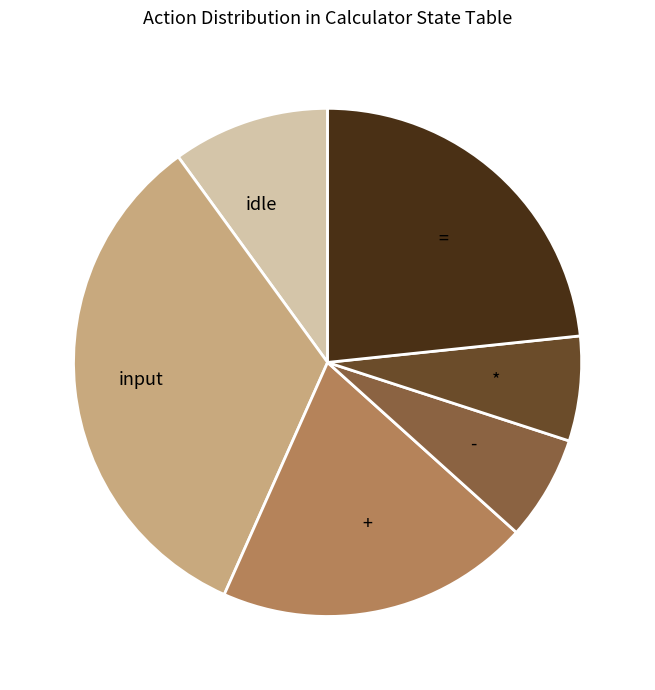

Is there a majority slice in this chart?

No